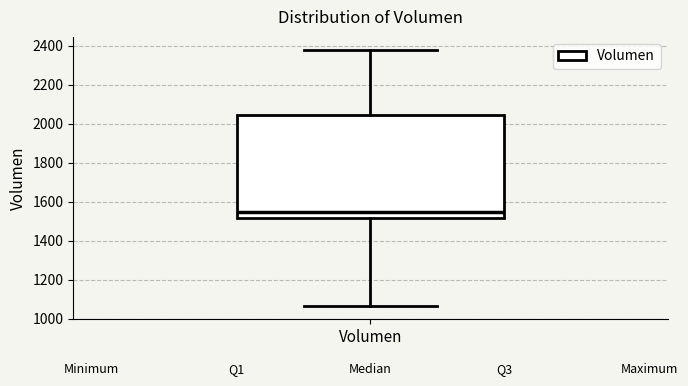

Where does the upper whisker of the box for Volumen end on the y-axis? The values are not printed on the chart, so give them approximately, as read against the axis.

2380